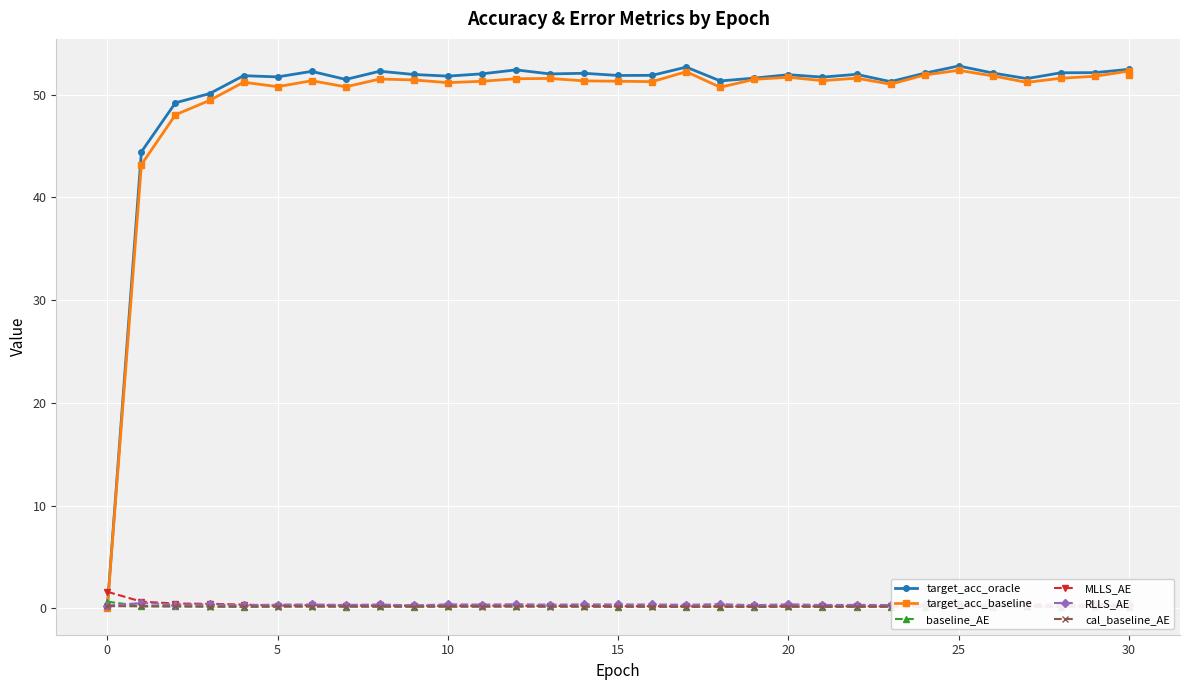

Reading right to left, list all the values displayed in this chart.

target_acc_oracle: 52.2	52.5	52.2	52.1	51.6	52.1	52.8	52.1	51.3	52.0	51.7	52.0	51.6	51.3	52.7	51.9	51.9	52.1	52.0	52.4	52.0	51.8	52.0	52.3	51.5	52.3	51.7	51.9	50.1	49.2	44.4	0.1
target_acc_baseline: 51.9	52.3	51.8	51.6	51.2	51.8	52.4	51.9	51.0	51.6	51.4	51.7	51.5	50.7	52.2	51.3	51.3	51.4	51.6	51.6	51.3	51.2	51.4	51.5	50.8	51.4	50.8	51.2	49.4	48.0	43.2	0.1
baseline_AE: 0.2	0.2	0.2	0.2	0.2	0.2	0.2	0.2	0.2	0.2	0.1	0.2	0.2	0.2	0.1	0.2	0.2	0.2	0.2	0.2	0.2	0.2	0.1	0.2	0.2	0.2	0.2	0.1	0.2	0.2	0.2	0.6
MLLS_AE: 0.2	0.2	0.2	0.2	0.2	0.2	0.2	0.2	0.2	0.2	0.2	0.2	0.2	0.2	0.2	0.2	0.2	0.2	0.2	0.2	0.3	0.2	0.3	0.3	0.3	0.3	0.3	0.4	0.4	0.5	0.6	1.6
RLLS_AE: 0.3	0.4	0.4	0.3	0.4	0.3	0.4	0.4	0.3	0.3	0.3	0.4	0.3	0.4	0.3	0.4	0.4	0.4	0.3	0.4	0.3	0.4	0.3	0.4	0.3	0.4	0.4	0.3	0.4	0.4	0.5	0.3
cal_baseline_AE: 0.2	0.2	0.1	0.1	0.2	0.2	0.2	0.1	0.2	0.2	0.1	0.1	0.1	0.1	0.1	0.1	0.1	0.1	0.1	0.2	0.2	0.2	0.2	0.2	0.2	0.2	0.2	0.2	0.2	0.2	0.2	0.2